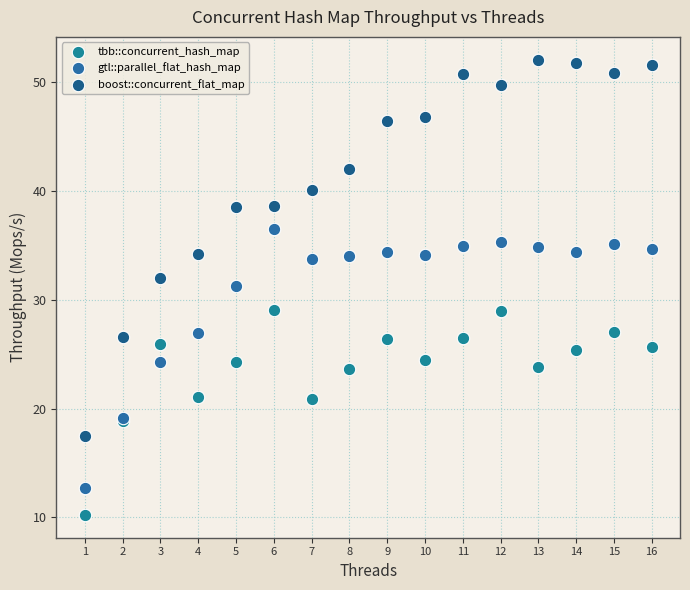

Which series reaches the maximum Y coordinate?

boost::concurrent_flat_map